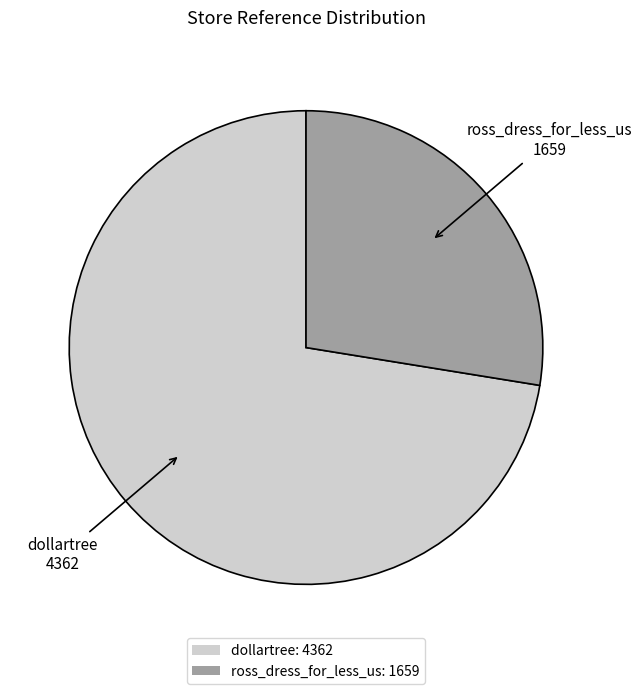

How many segments does this pie chart have?

2